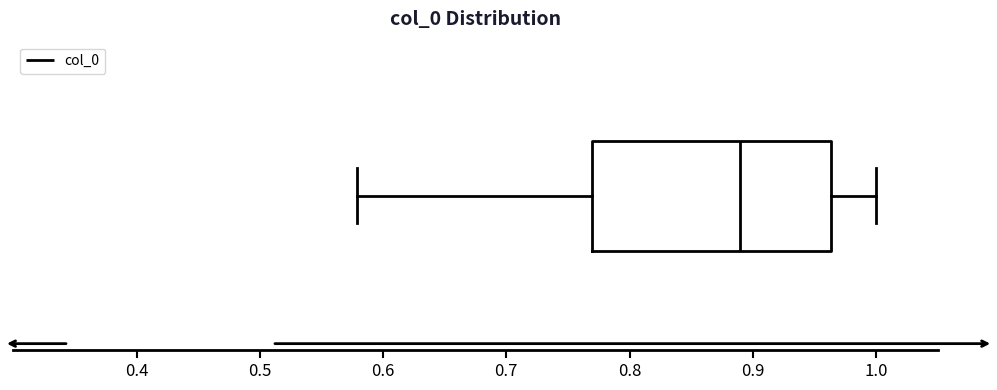

Read this box plot against the x-axis: the position of the median line, the range covered by the box, and the ends of both whiskers. The values are not printed on the chart, so give them approximately, as read against the axis.

median 0.89, box 0.77 to 0.96, whiskers 0.58 to 1.00